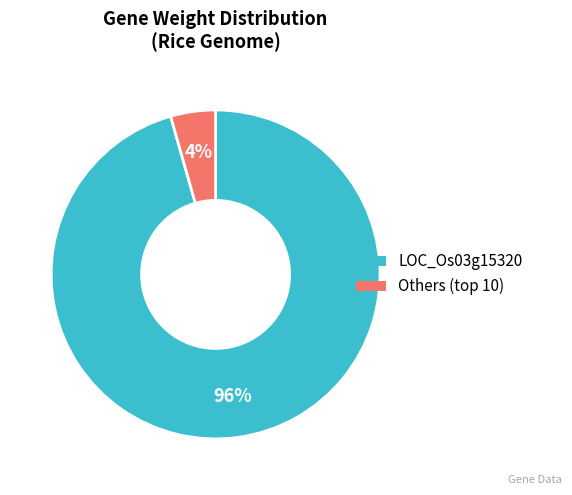

To the nearest percent, what is the average slice percentage?

50%